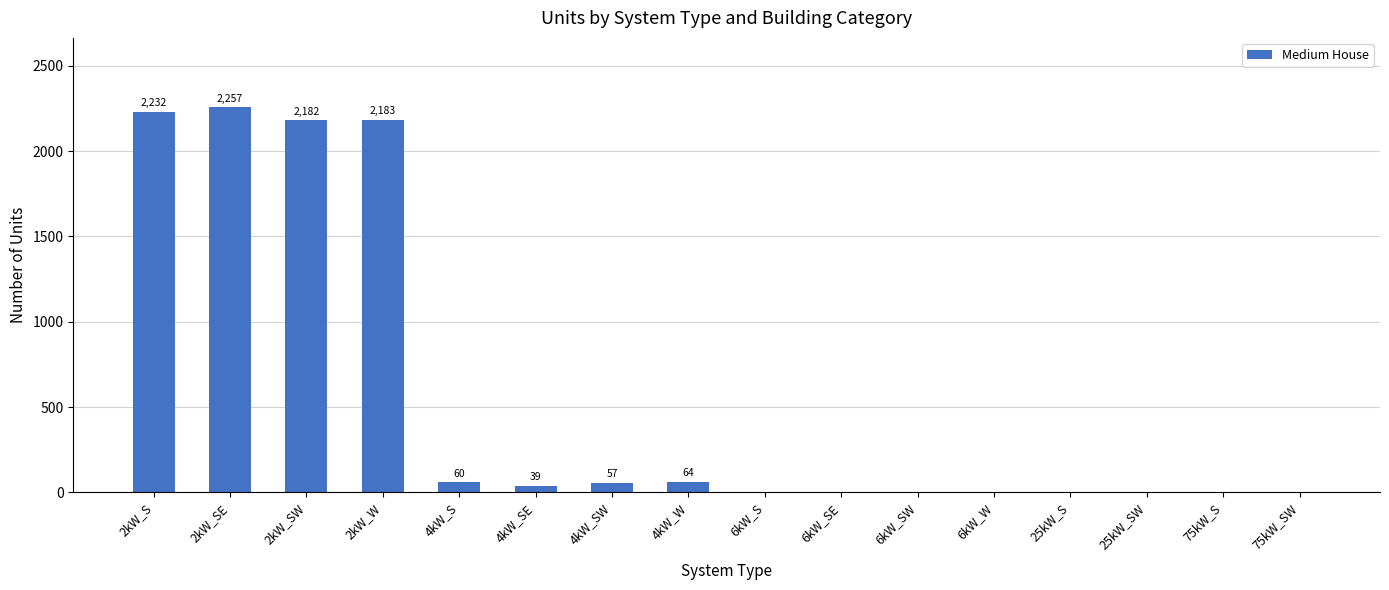

What is the sum of all values?

9074